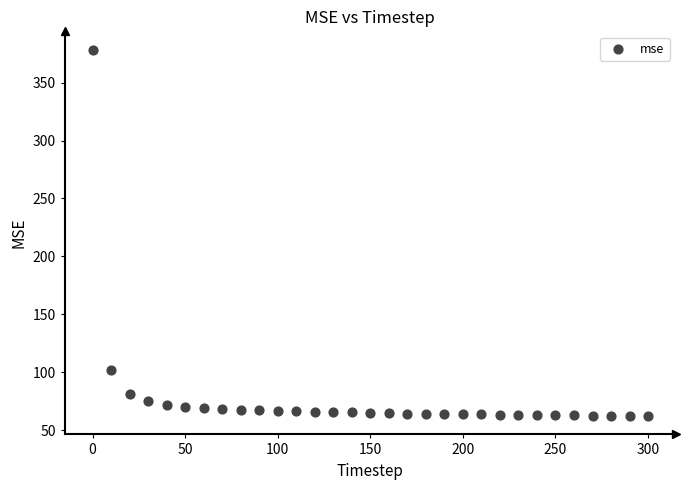

What is the range of Y values (max minus min)?

316.5